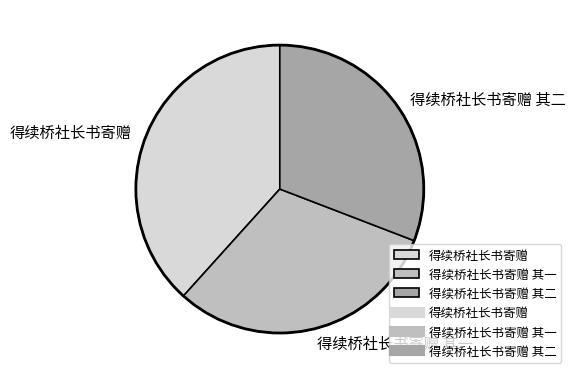

Is 得续桥社长书寄赠 the majority of the pie?

No